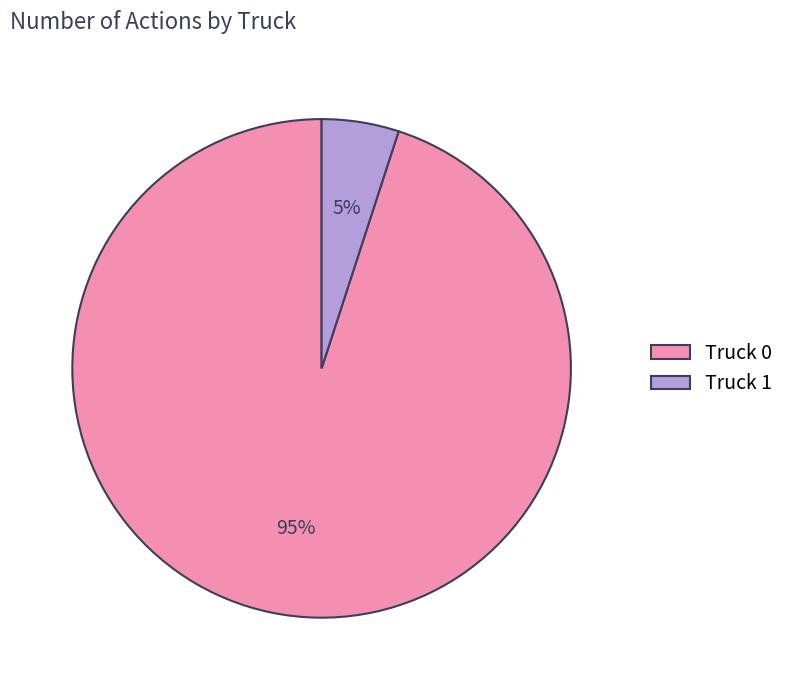

To the nearest percent, what is the average slice percentage?

50%